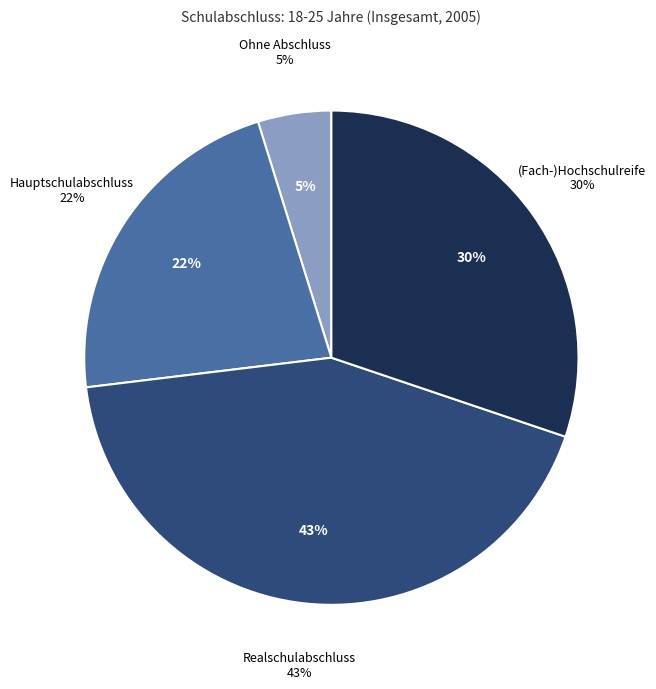

Does any single category account for the majority?

No